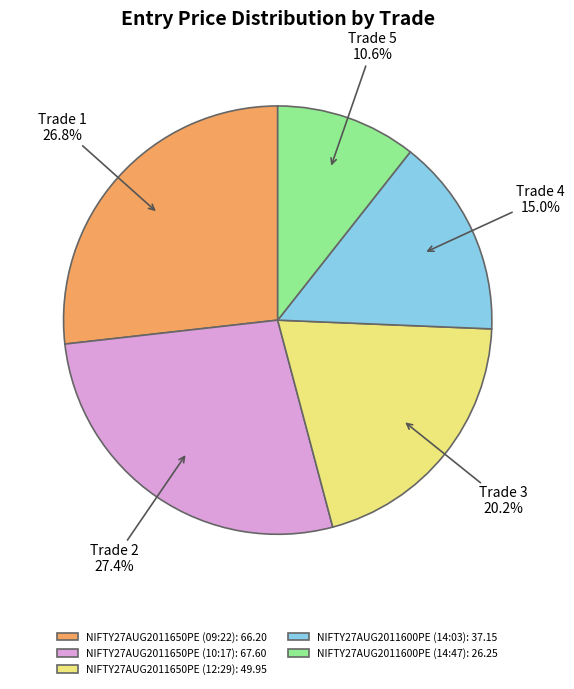

Rank the categories by value from lowest to highest.

NIFTY27AUG2011600PE (14:47), NIFTY27AUG2011600PE (14:03), NIFTY27AUG2011650PE (12:29), NIFTY27AUG2011650PE (09:22), NIFTY27AUG2011650PE (10:17)